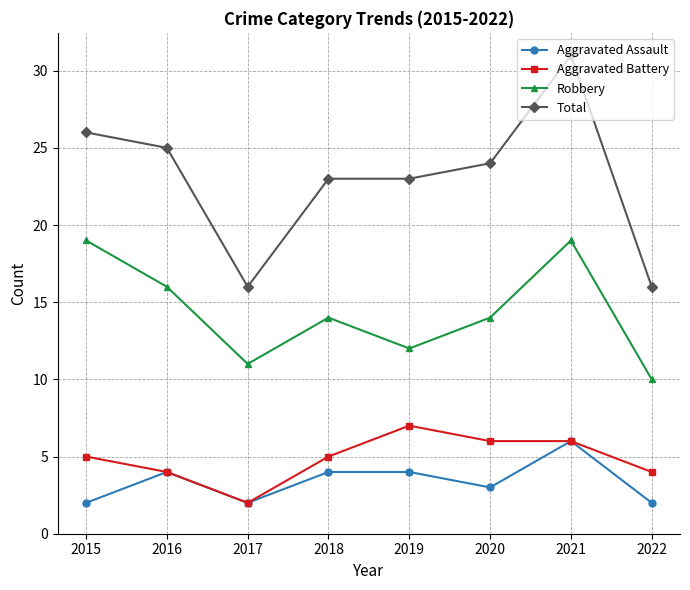

Which series has the largest range (max minus min)?

Total